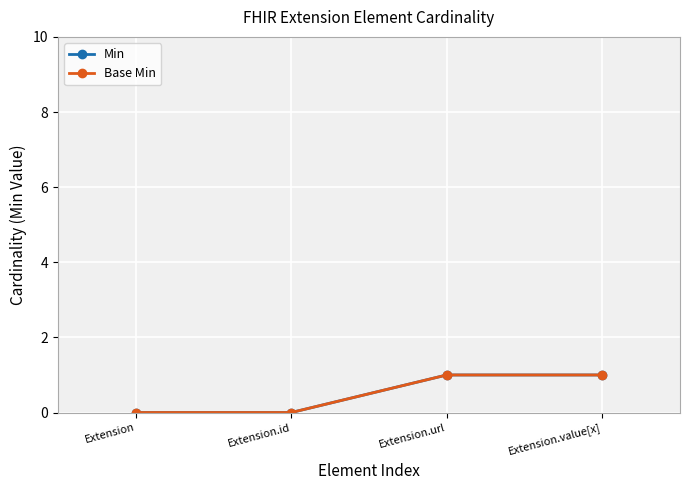

True or false: Base Min has more than 2 interior local peaks.

False